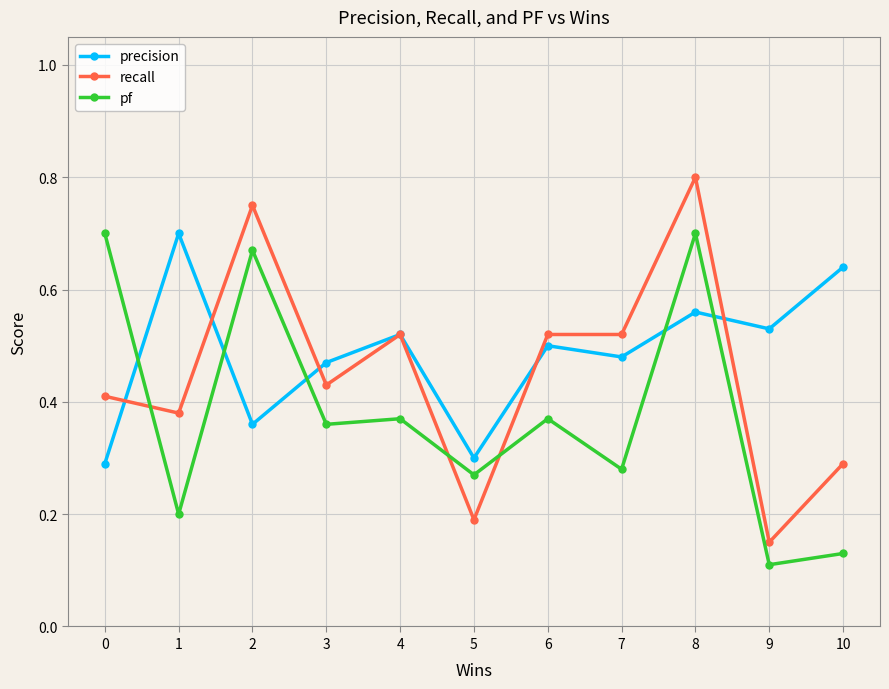

Is this an area chart (filled region under the line)?

No